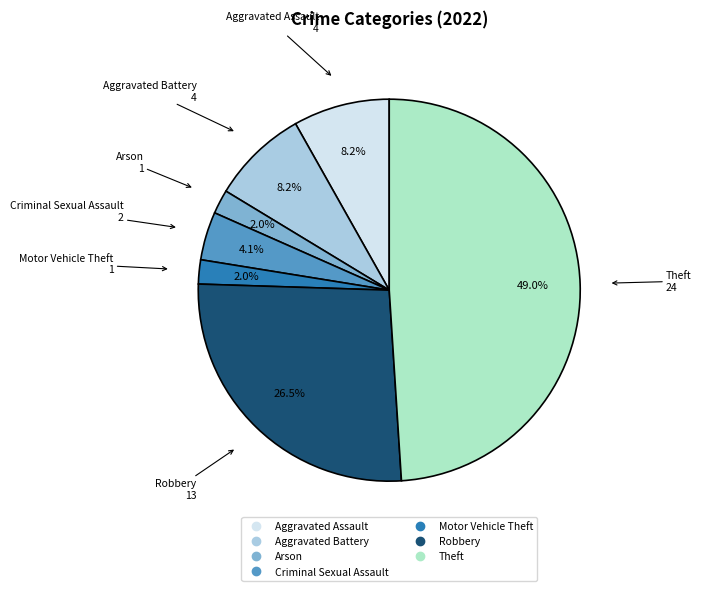

Does any single category account for the majority?

No